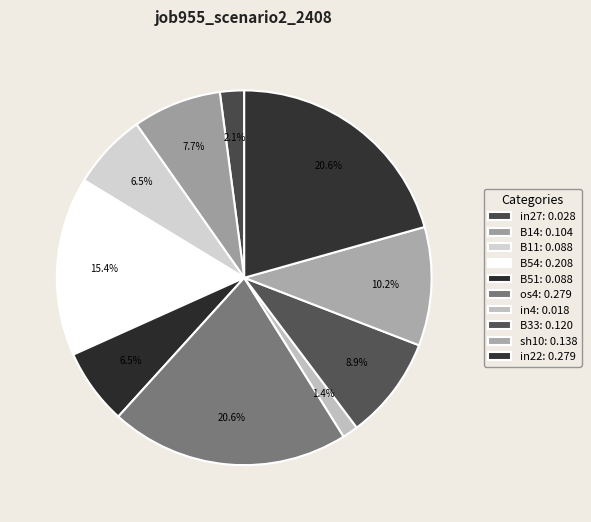

Count the number of slices in the pie.

10